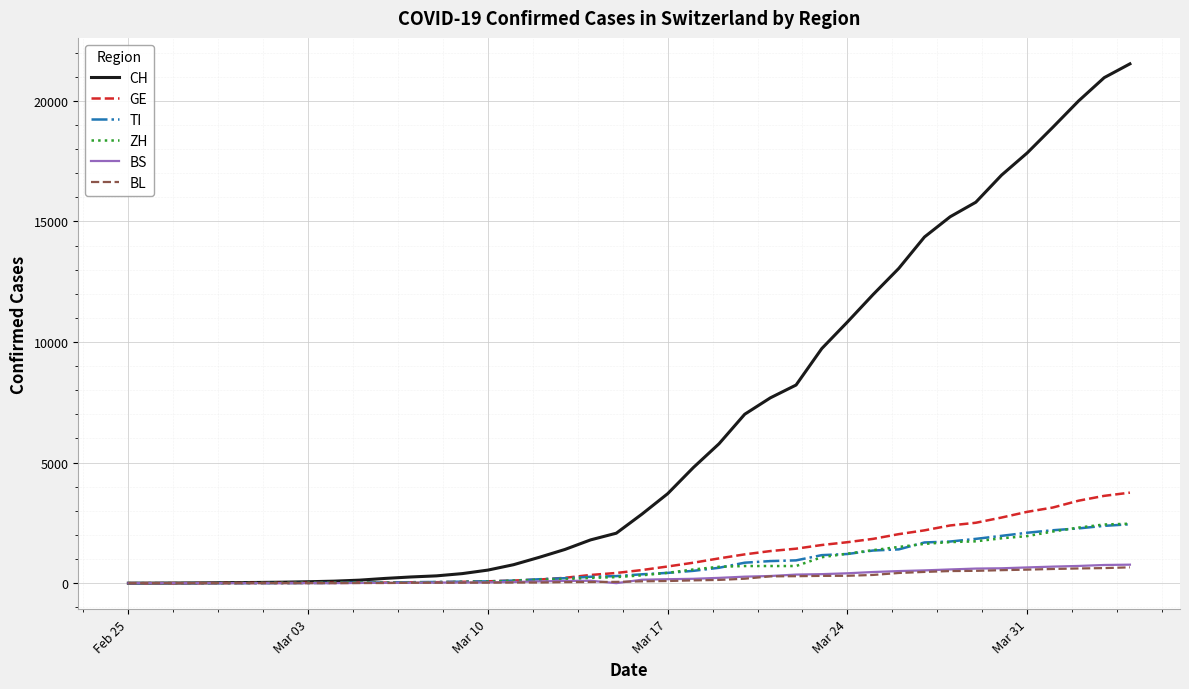

What is the highest value of the CH series?

21536